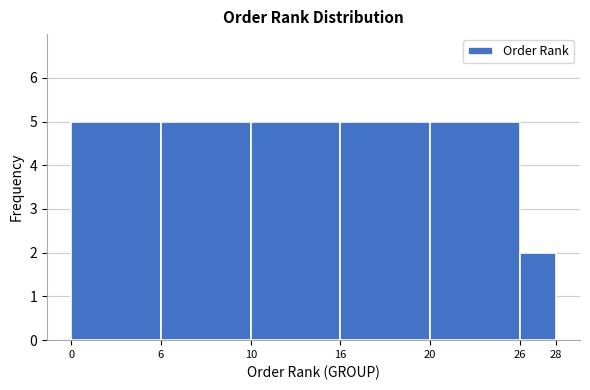

Reading right to left, extract all data points from this chart.

26=2	20=5	16=5	10=5	6=5	0=5